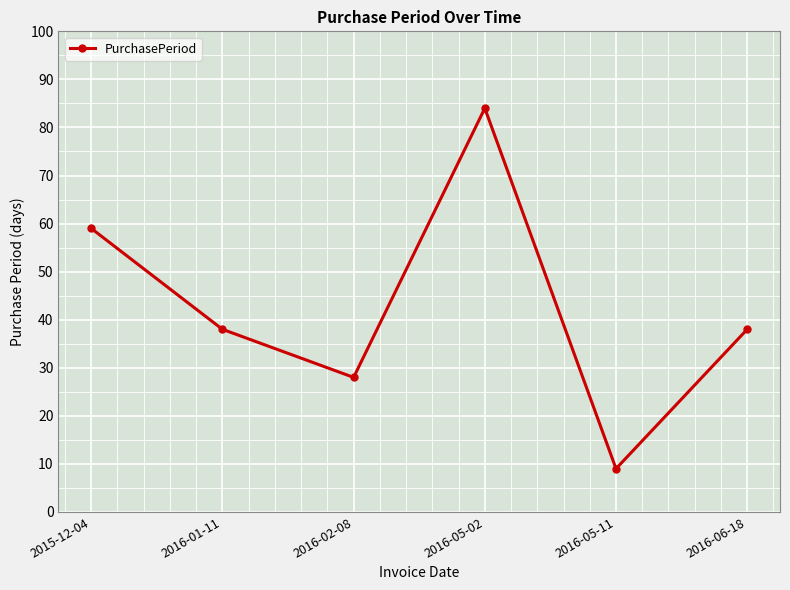

True or false: the data shows 38 at 2016-06-18.

True